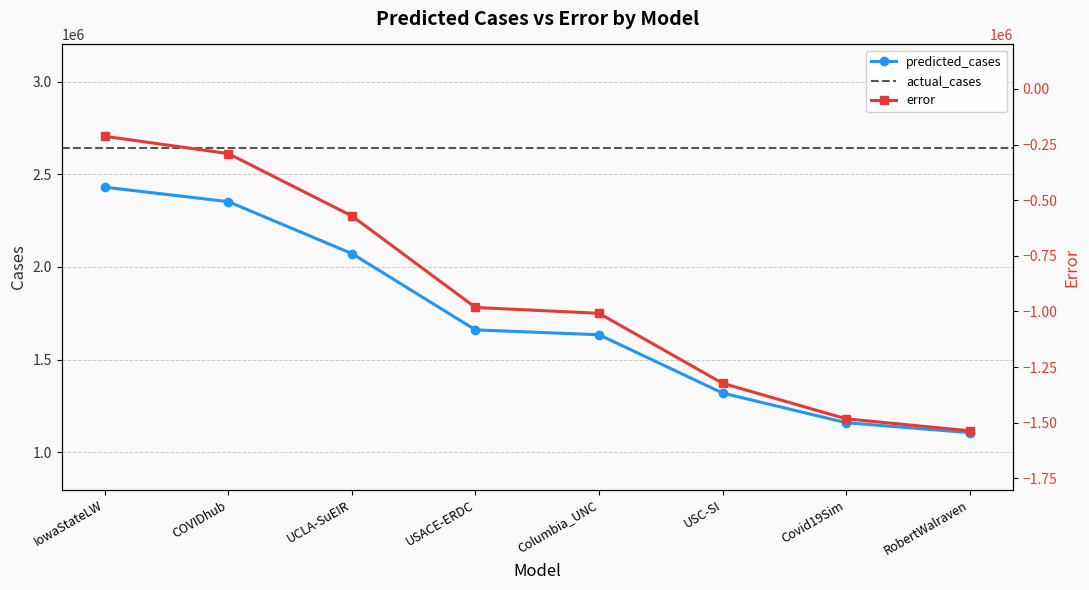

Which category has the lowest value in the predicted_cases series?

RobertWalraven